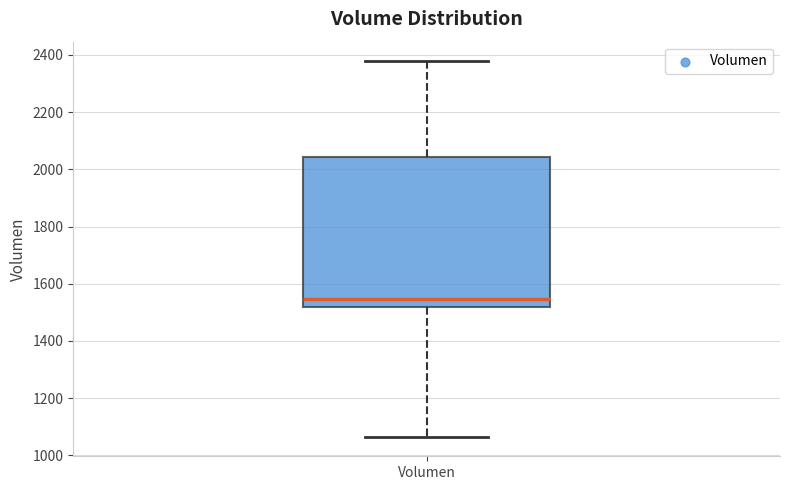

Where does the median line of the box for Volumen sit on the y-axis? The values are not printed on the chart, so give them approximately, as read against the axis.

1540